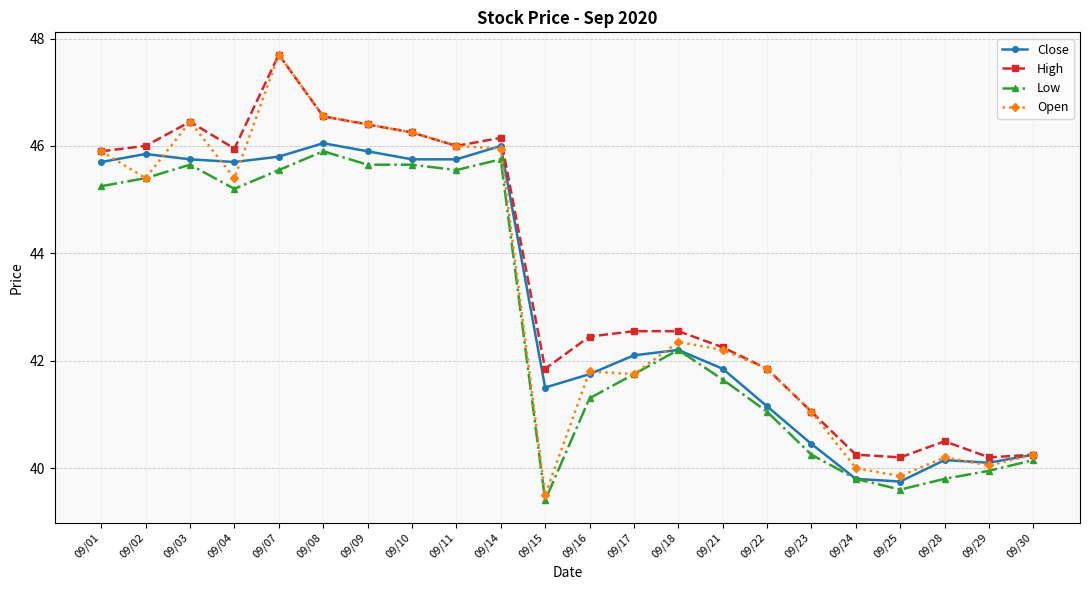

Does the chart display data point markers on the line(s)?

Yes